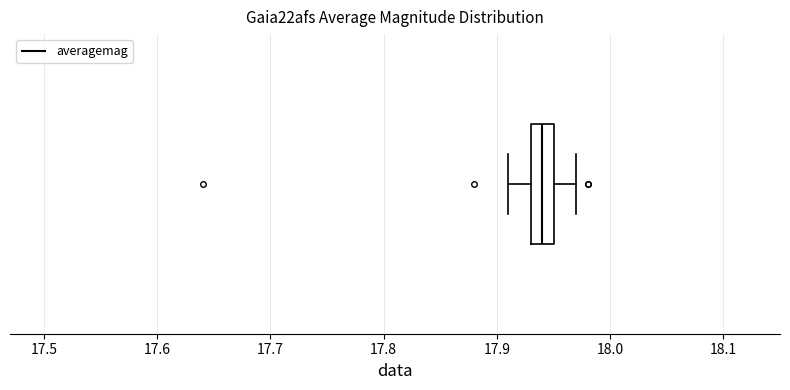

Where is the right edge of the box on the x-axis? The values are not printed on the chart, so give them approximately, as read against the axis.

17.95